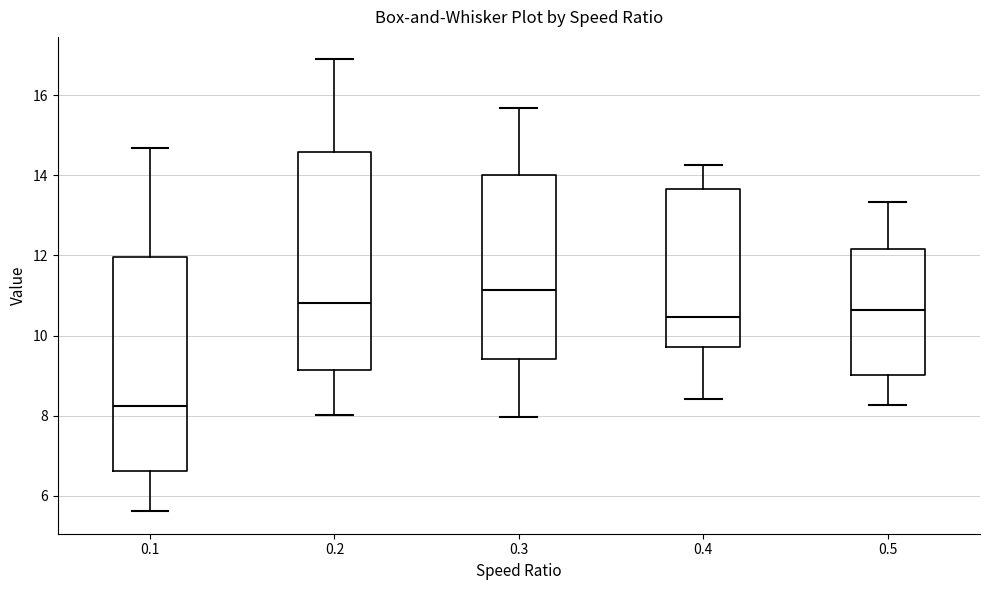

Reading left to right, read every box against the y-axis: the position of its median line, the range the box covers, and the ends of its whiskers. The values are not printed on the chart, so give them approximately, as read against the axis.

0.1: median 8.2, box 6.6 to 12.0, whiskers 5.6 to 14.6
0.2: median 10.8, box 9.2 to 14.6, whiskers 8.0 to 16.8
0.3: median 11.2, box 9.4 to 14.0, whiskers 8.0 to 15.6
0.4: median 10.4, box 9.8 to 13.6, whiskers 8.4 to 14.2
0.5: median 10.6, box 9.0 to 12.2, whiskers 8.2 to 13.4